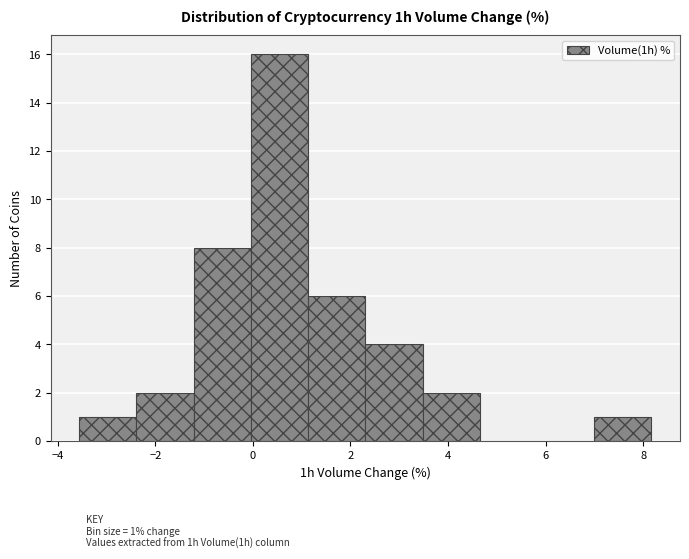

Which range on the x-axis has the tallest bar?

0.0 to 1.2